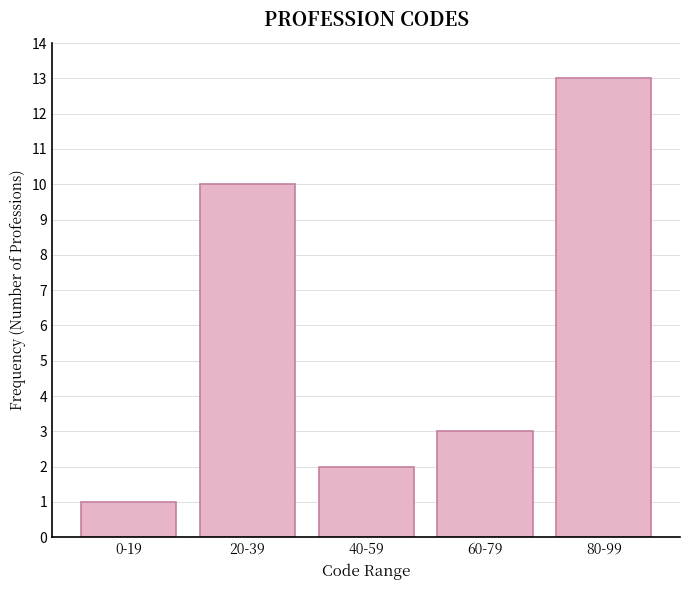

Reading left to right, transcribe all the data shown in this chart.

1	10	2	3	13